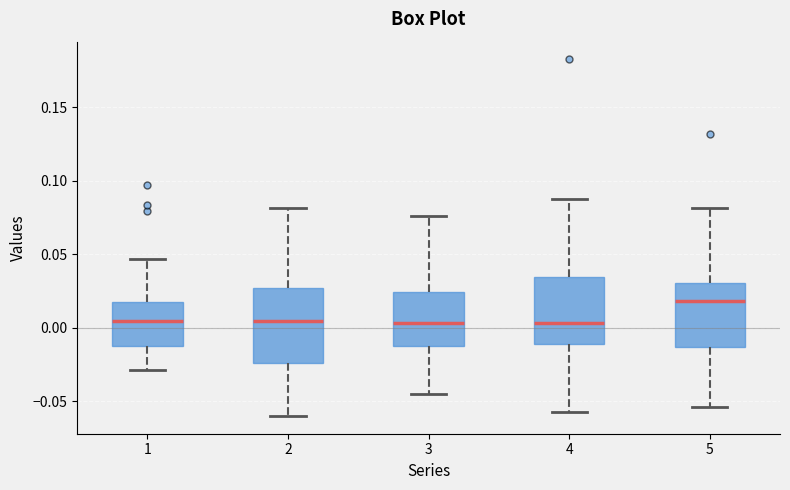

Reading left to right, transcribe this box plot: for each box, give where its median line is, the range the box spans, and where its two whiskers end, as read against the y-axis. The values are not printed on the chart, so give them approximately, as read against the axis.

1: median 0.005, box -0.010 to 0.020, whiskers -0.030 to 0.045
2: median 0.005, box -0.025 to 0.025, whiskers -0.060 to 0.080
3: median 0.005, box -0.015 to 0.025, whiskers -0.045 to 0.075
4: median 0.005, box -0.010 to 0.035, whiskers -0.060 to 0.090
5: median 0.020, box -0.015 to 0.030, whiskers -0.055 to 0.080